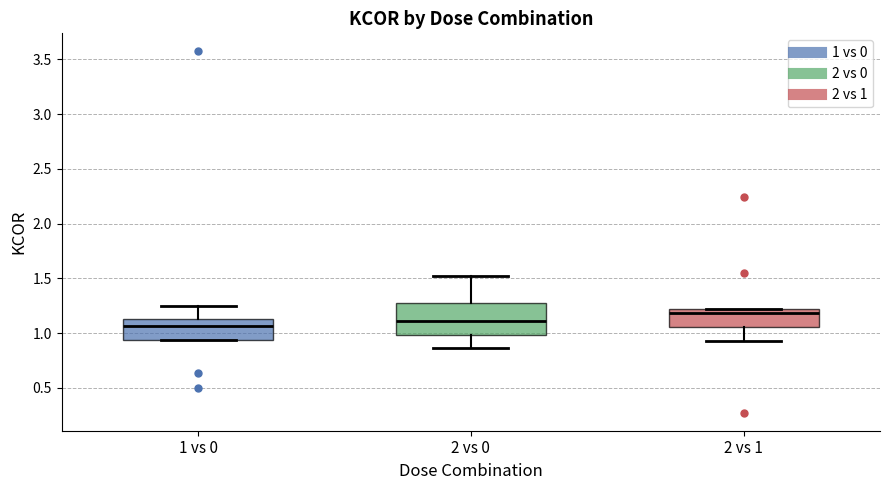

Where is the lower edge of the box for 2 vs 0 on the y-axis? The values are not printed on the chart, so give them approximately, as read against the axis.

1.00